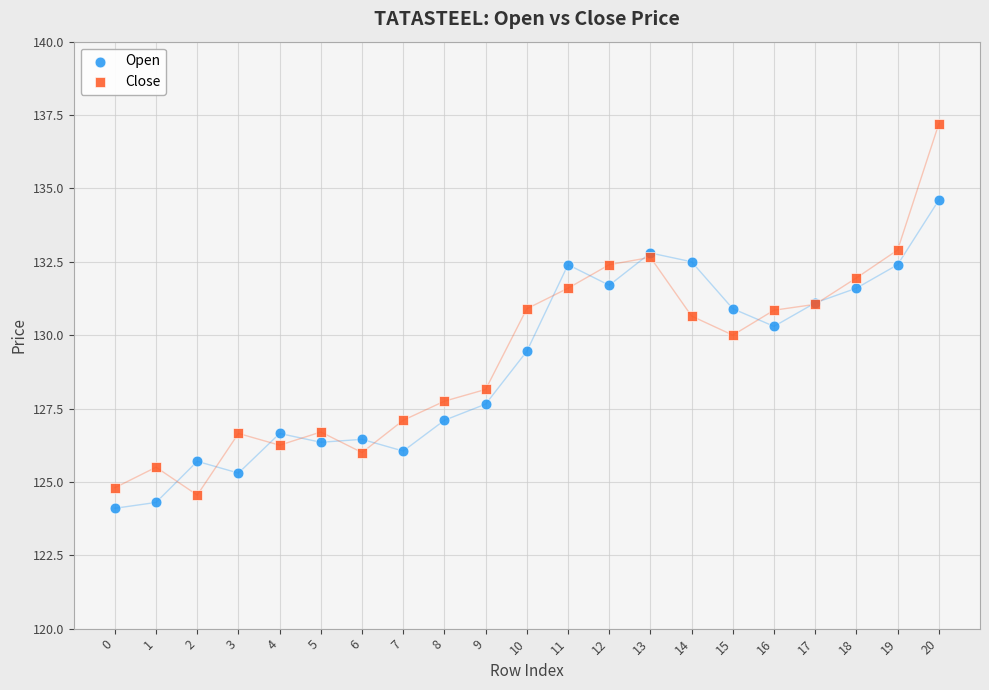

What are all the series names shown in the legend?

Open, Close